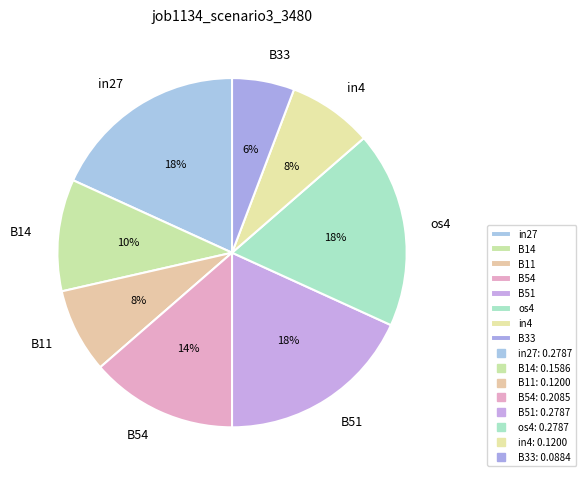

The in27 slice represents 25% of the pie. True or false?

False